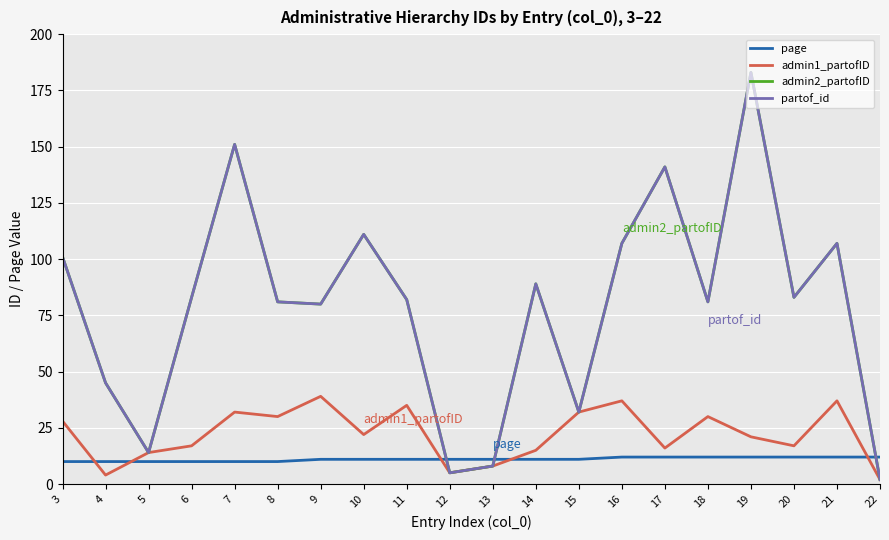

Does the chart display data point markers on the line(s)?

No